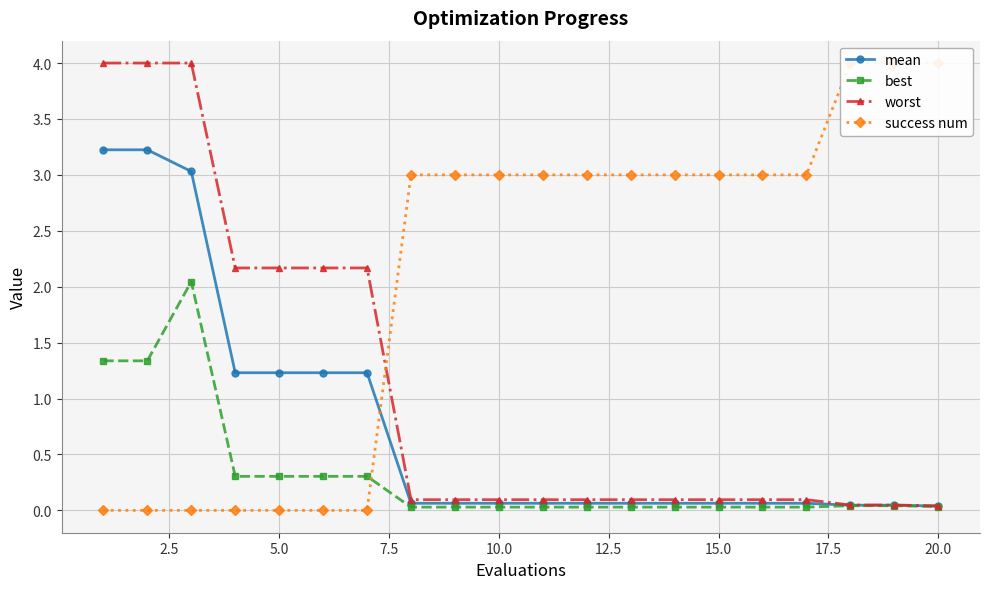

How many intersections are there between best and success num?

1